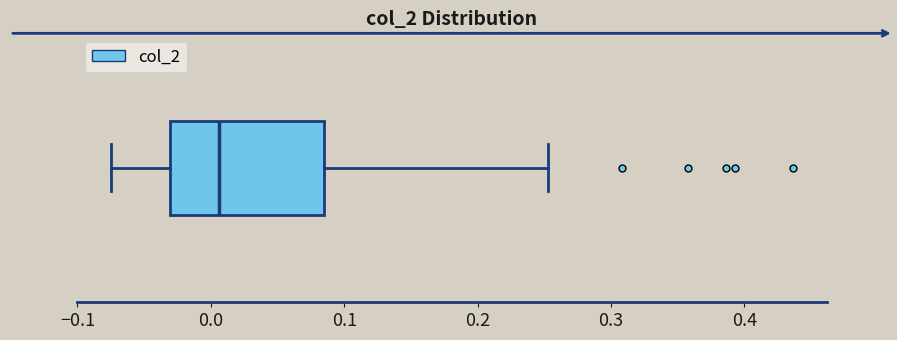

Transcribe this box plot: give where the median line is, the range the box spans, and where the two whiskers end, as read against the x-axis. The values are not printed on the chart, so give them approximately, as read against the axis.

median 0.01, box -0.03 to 0.08, whiskers -0.07 to 0.25